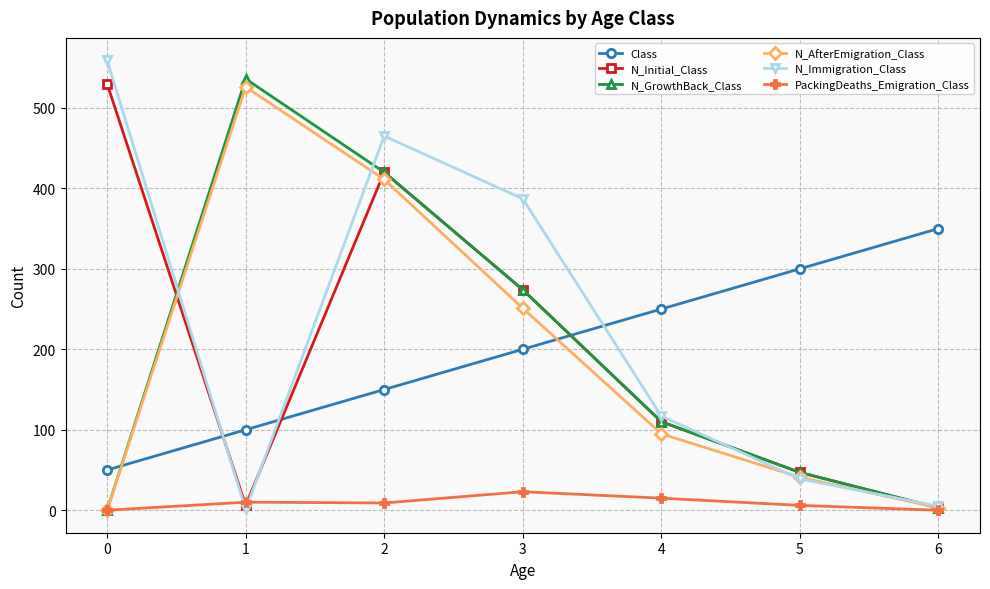

What is the value of the N_AfterEmigration_Class point at the 4th from the left?

251